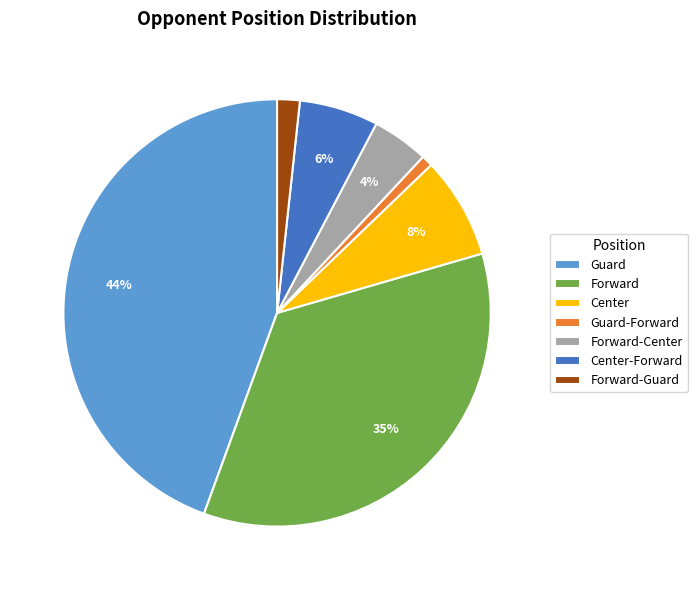

Between Center and Forward-Guard, which is larger?

Center